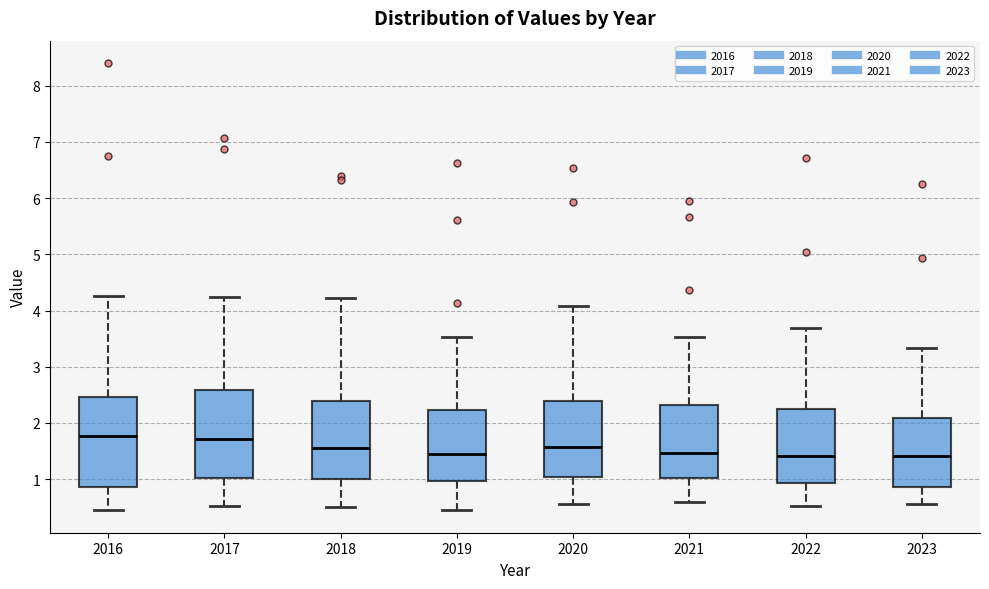

Reading left to right, transcribe this box plot: for each box, give where its median line is, the range the box spans, and where its two whiskers end, as read against the y-axis. The values are not printed on the chart, so give them approximately, as read against the axis.

2016: median 1.8, box 0.9 to 2.5, whiskers 0.4 to 4.3
2017: median 1.7, box 1.0 to 2.6, whiskers 0.5 to 4.3
2018: median 1.6, box 1.0 to 2.4, whiskers 0.5 to 4.2
2019: median 1.5, box 1.0 to 2.2, whiskers 0.5 to 3.5
2020: median 1.6, box 1.0 to 2.4, whiskers 0.6 to 4.1
2021: median 1.5, box 1.0 to 2.3, whiskers 0.6 to 3.5
2022: median 1.4, box 0.9 to 2.2, whiskers 0.5 to 3.7
2023: median 1.4, box 0.9 to 2.1, whiskers 0.6 to 3.3